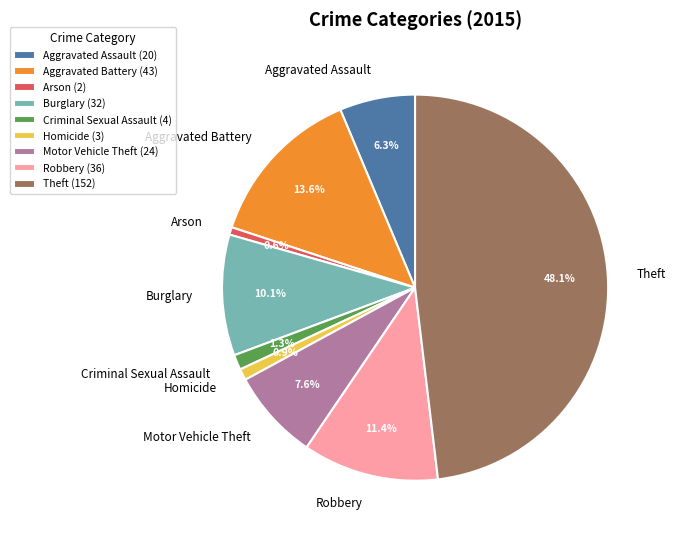

How many segments does this pie chart have?

9